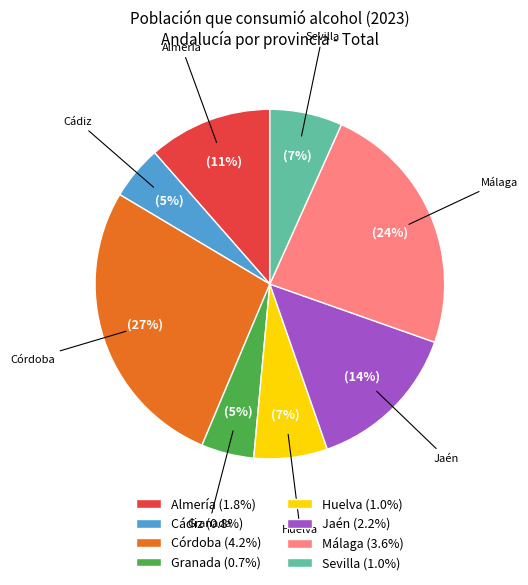

How many slices are in this pie chart?

8